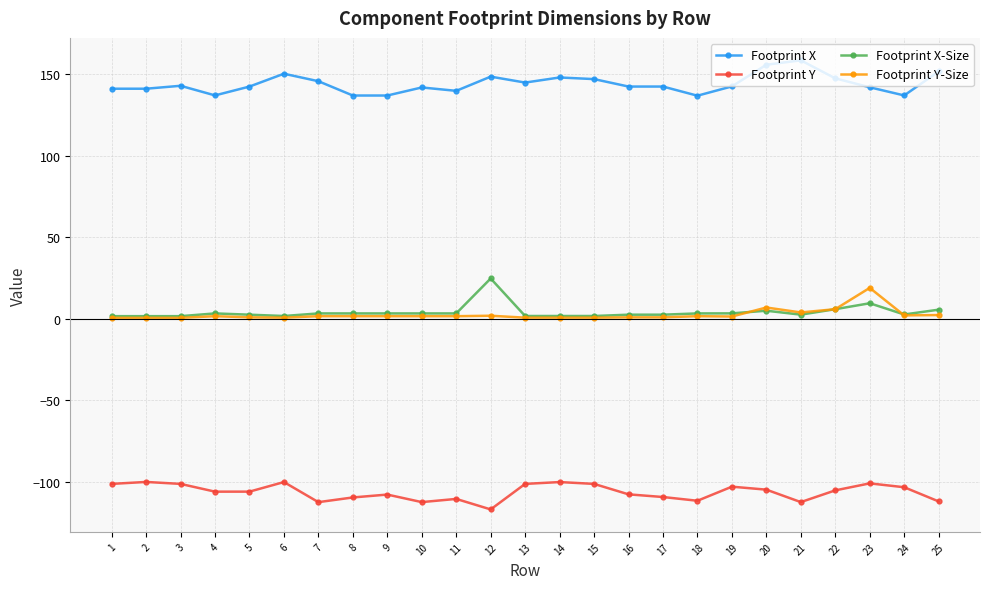

What is the average value of the Footprint X-Size series?

4.0